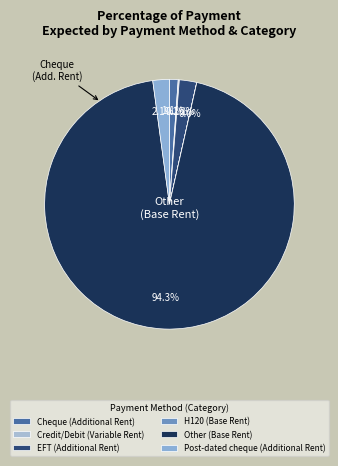

Does Other (Base Rent) account for over 50% of the chart?

Yes